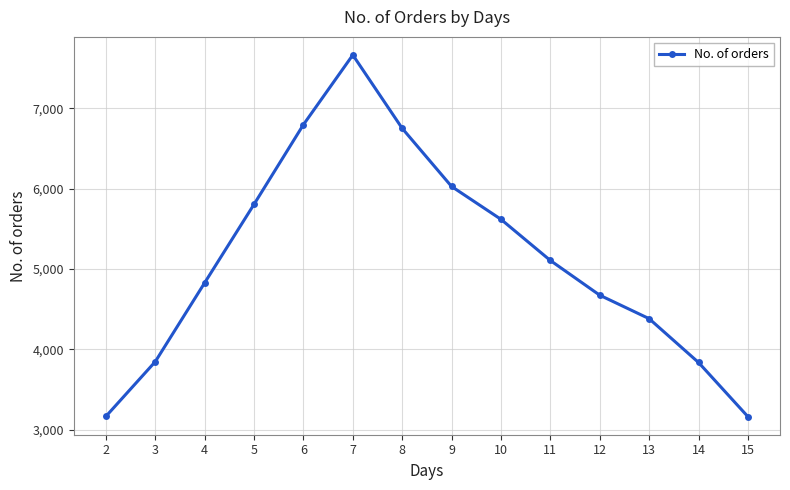

What is the smallest value displayed?

3164